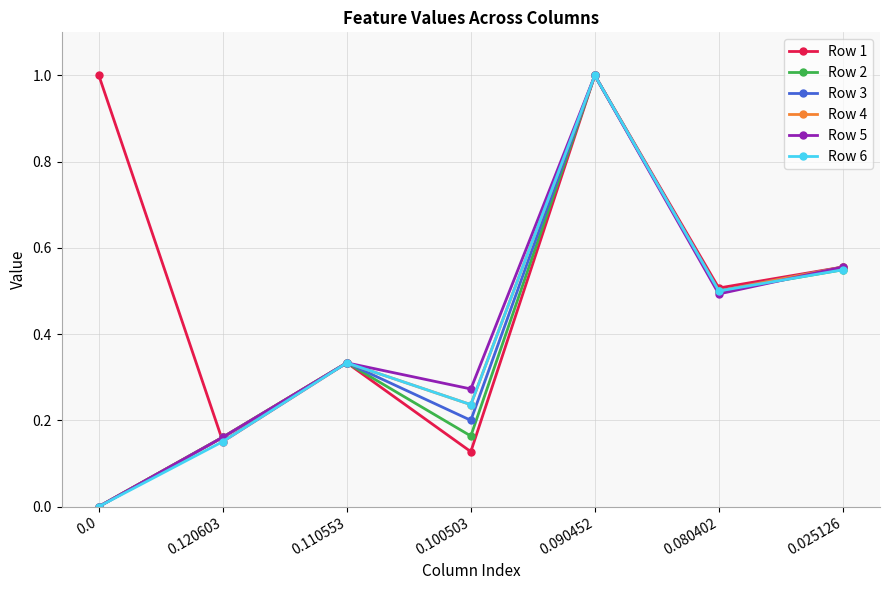

Rank the categories by Row 6 value from highest to lowest.

0.090452, 0.025126, 0.080402, 0.110553, 0.100503, 0.120603, 0.0